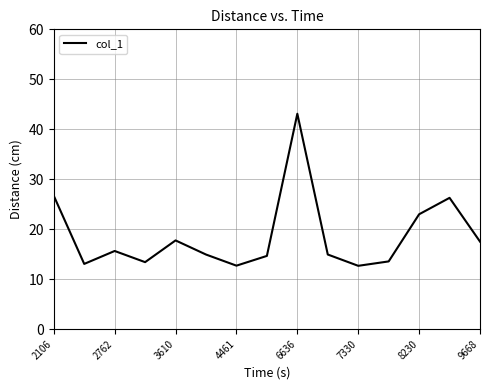

How many distinct data groups are displayed?

1